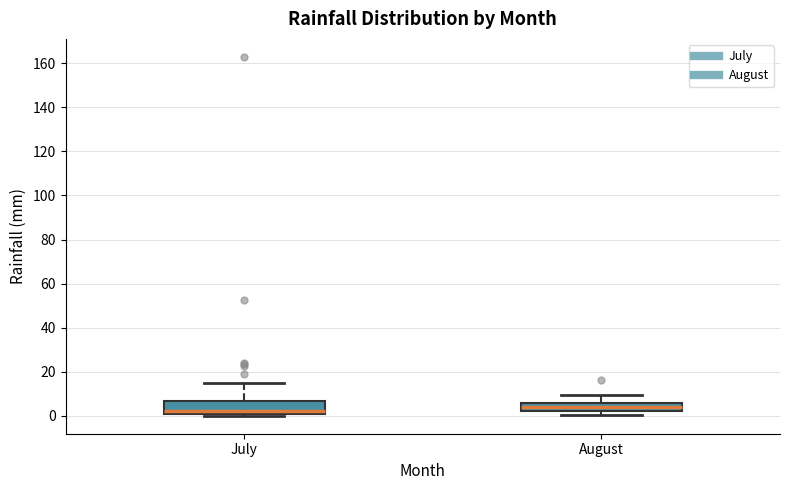

Where is the upper edge of the box for July on the y-axis? The values are not printed on the chart, so give them approximately, as read against the axis.

6